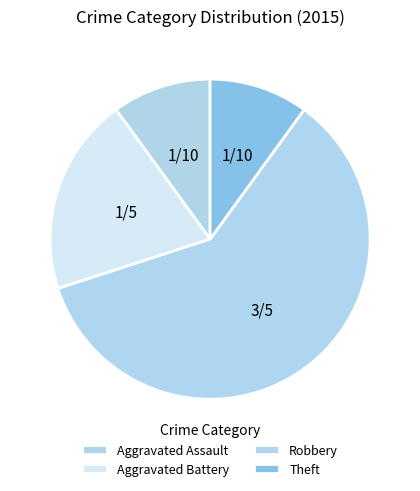

To the nearest percent, what portion does Aggravated Assault represent?

10%